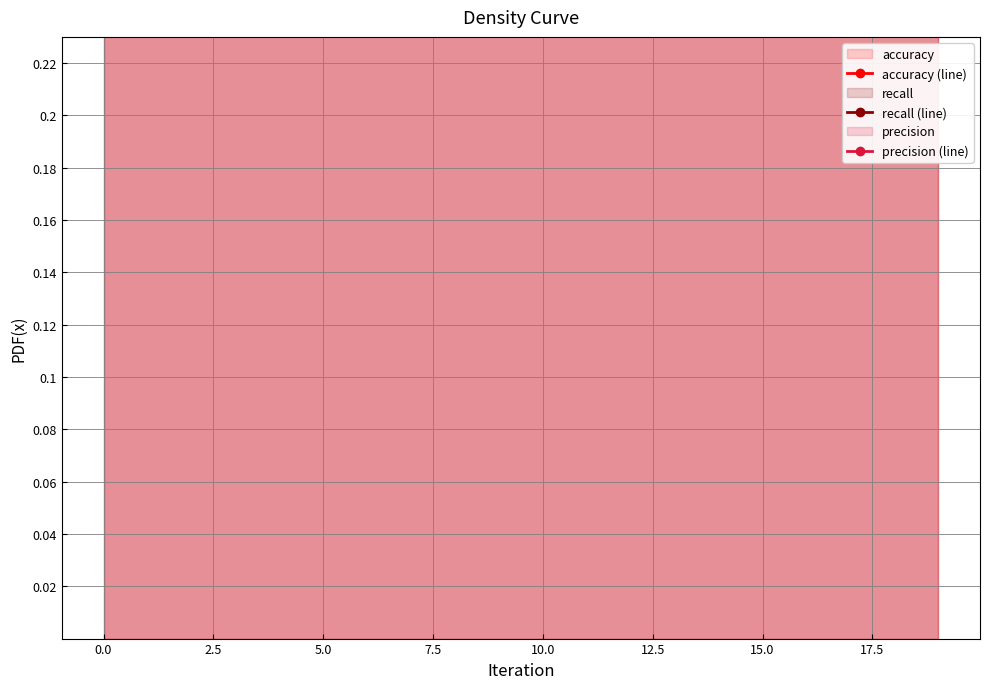

Is the value of accuracy (line) at 17 greater than the value of precision (line) at 0.0?

Yes